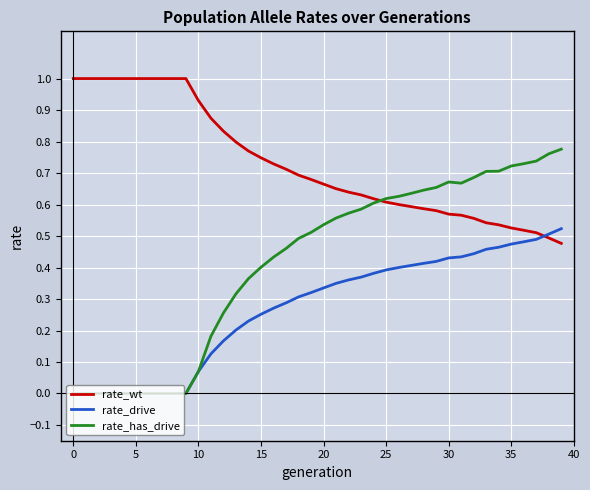

Rank the series by their average value, from highest to lowest.

rate_wt, rate_has_drive, rate_drive